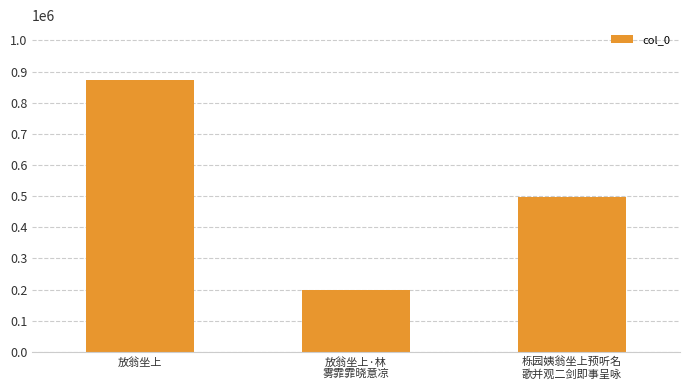

Reading right to left, list all the values displayed in this chart.

497974	199566	874220